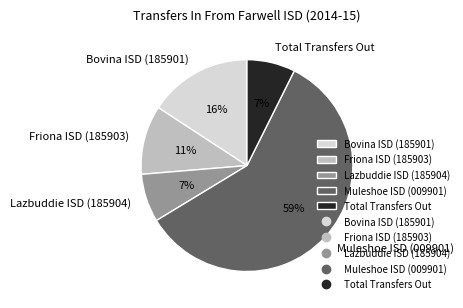

How many slices are in this pie chart?

5